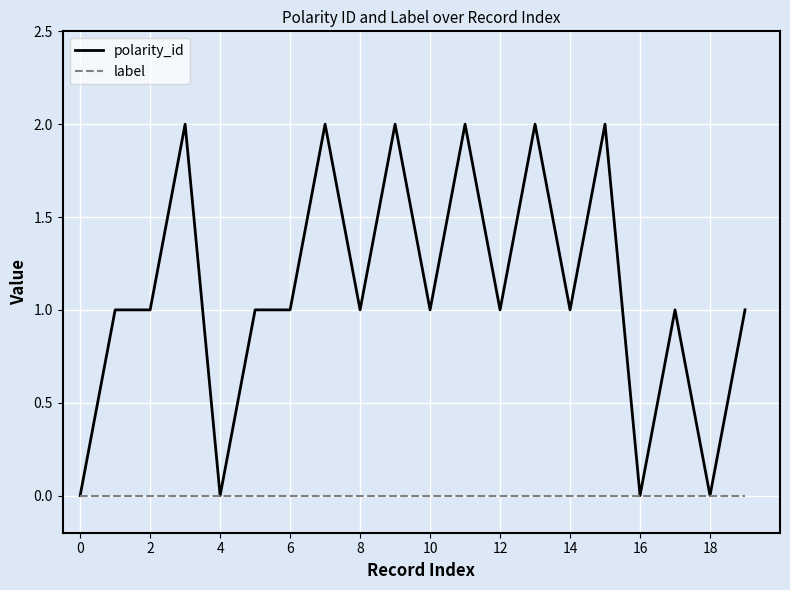

Which series has the widest spread of values?

polarity_id